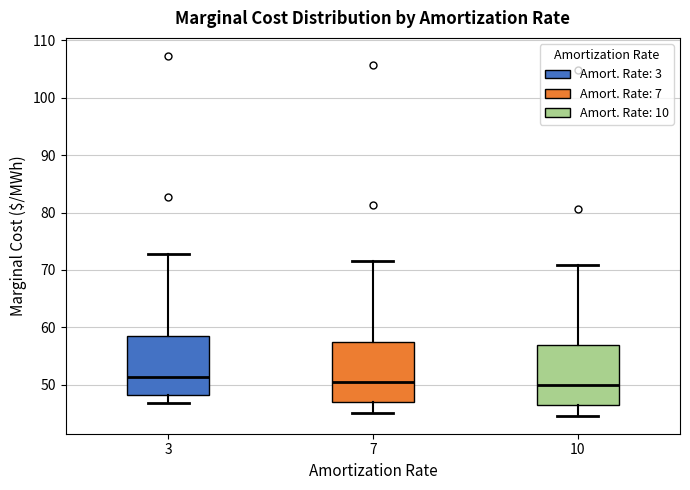

Reading left to right, read every box against the y-axis: the position of its median line, the range the box covers, and the ends of its whiskers. The values are not printed on the chart, so give them approximately, as read against the axis.

3: median 51, box 48 to 59, whiskers 47 to 73
7: median 50, box 47 to 58, whiskers 45 to 72
10: median 50, box 46 to 57, whiskers 45 to 71